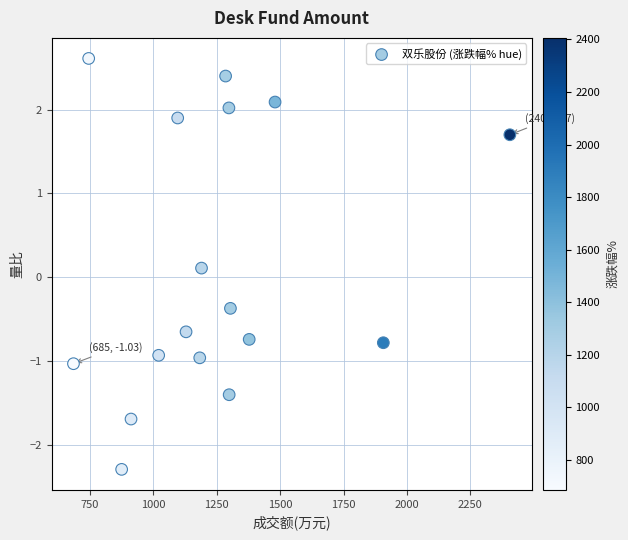

What is the range of X values (max minus min)?

1721.0